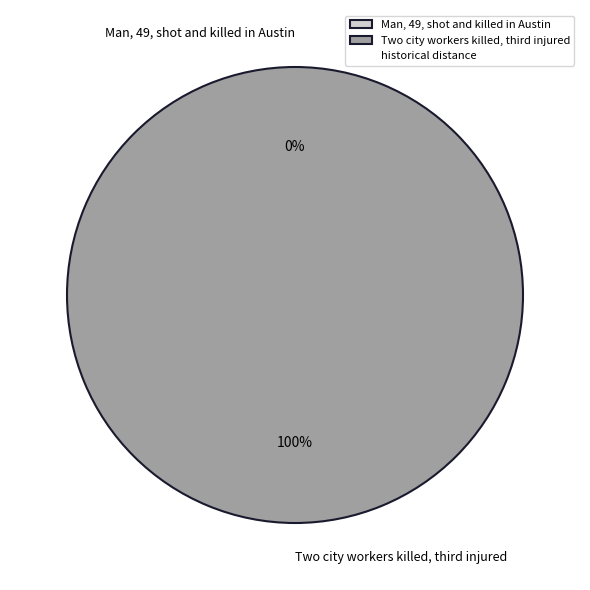

Count the number of slices in the pie.

2